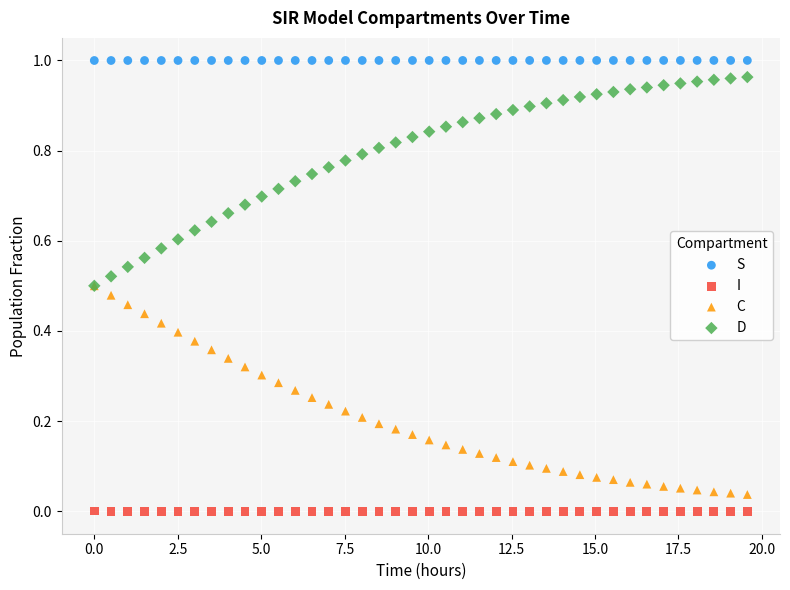

Which series reaches the minimum Y coordinate?

I